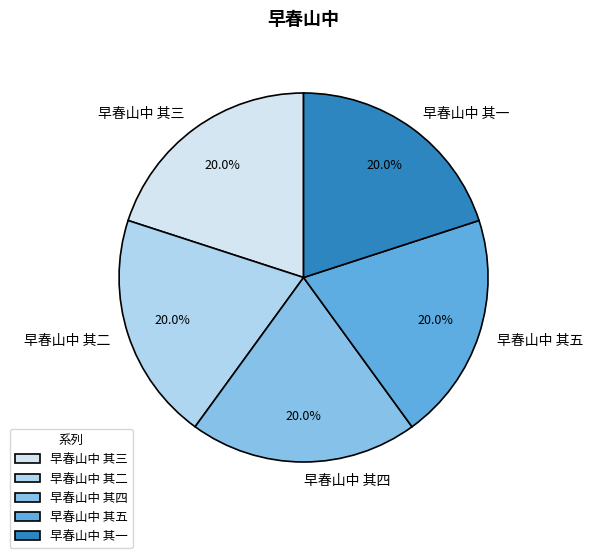

To the nearest percent, what percentage of the pie is 早春山中 其三?

20%